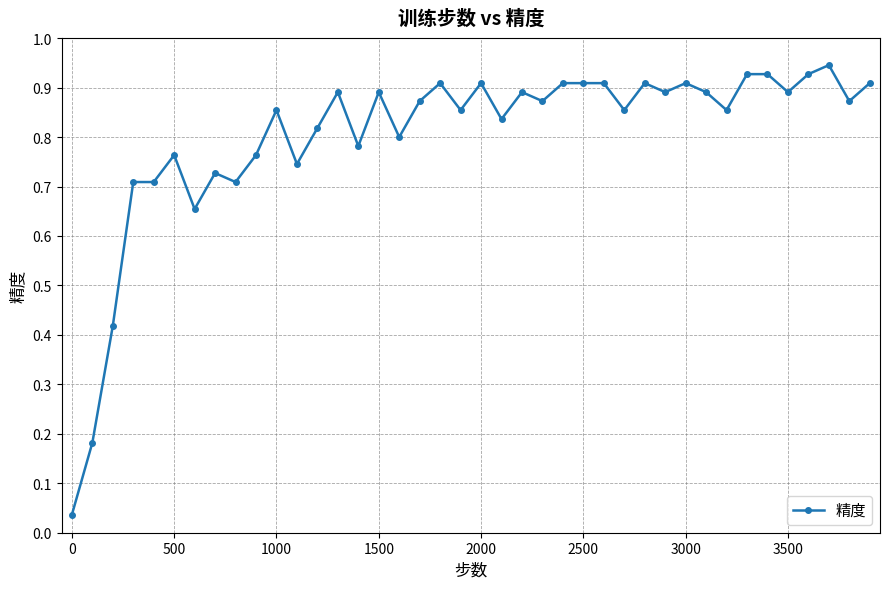

What is the sum of all values?

32.0